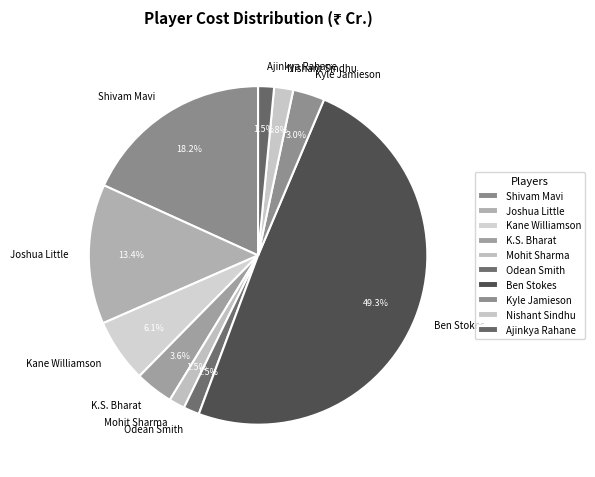

What percentage do Nishant Sindhu and Mohit Sharma together represent?

3.3%